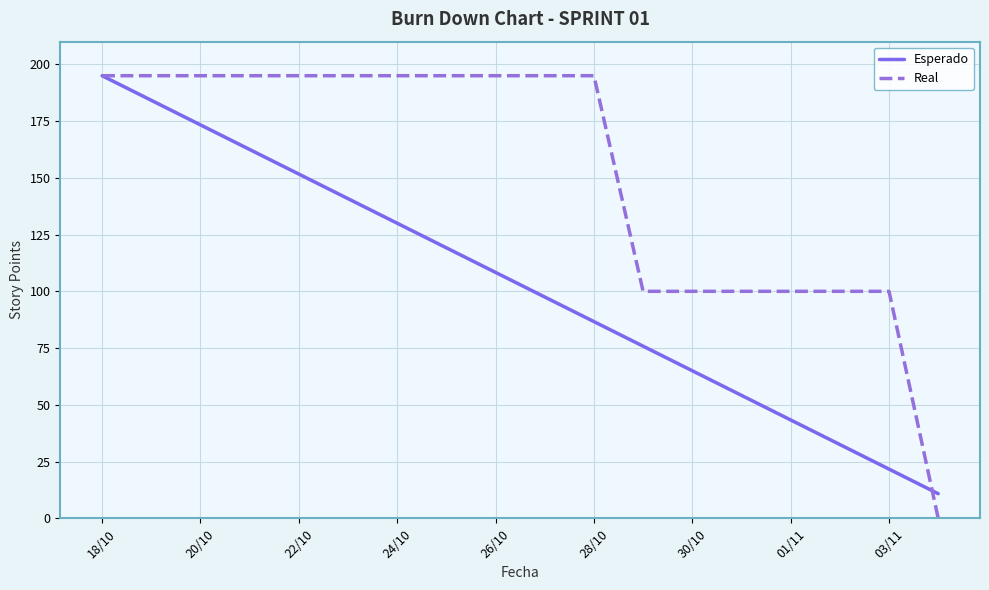

Which series has the largest total across all categories?

Real